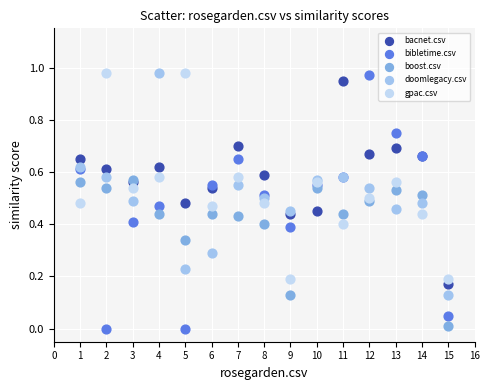

What are all the series names shown in the legend?

bacnet.csv, bibletime.csv, boost.csv, doomlegacy.csv, gpac.csv